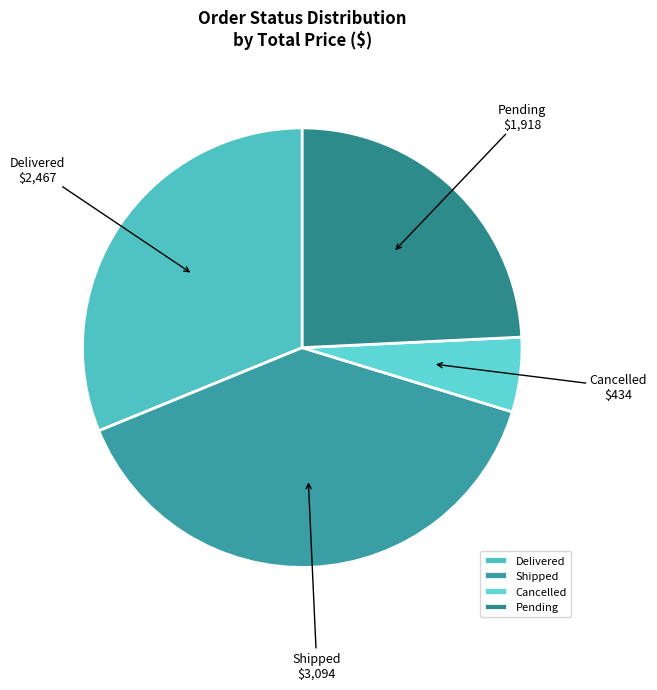

Between Shipped and Cancelled, which is larger?

Shipped